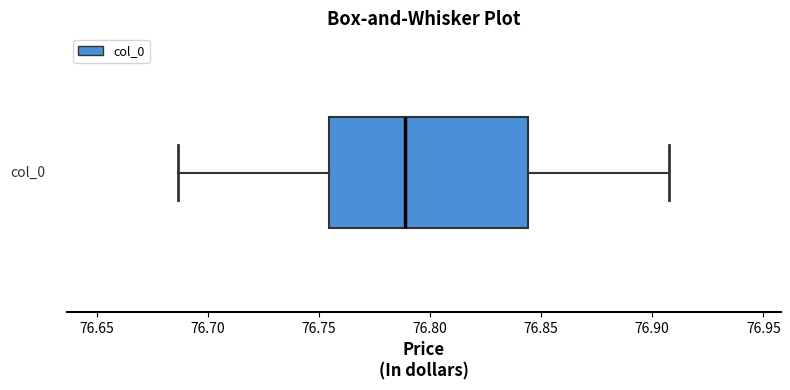

Read this box plot against the x-axis: the position of the median line, the range covered by the box, and the ends of both whiskers. The values are not printed on the chart, so give them approximately, as read against the axis.

median 76.790, box 76.755 to 76.845, whiskers 76.685 to 76.910